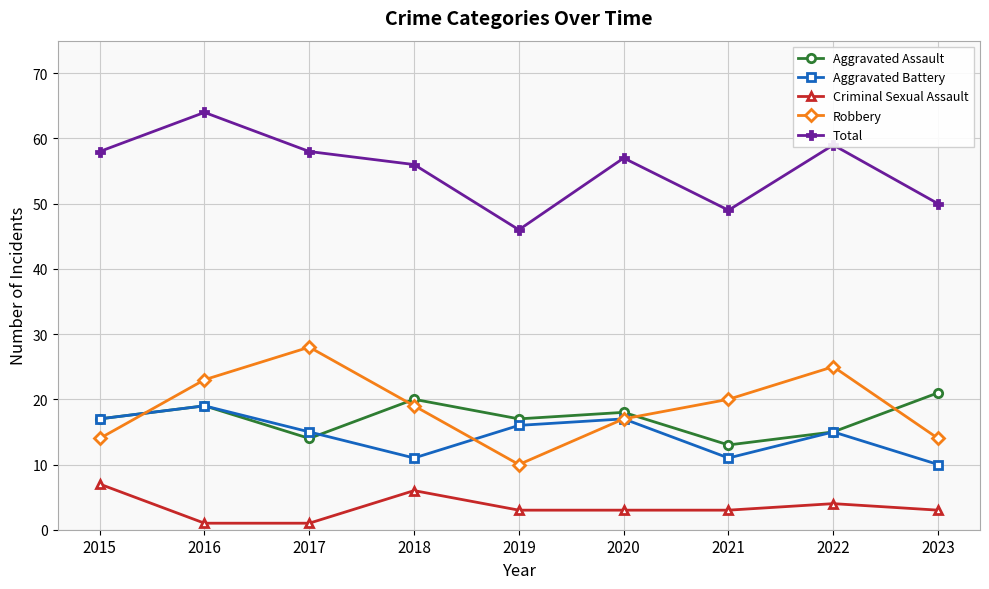

What is the difference between the maximum and minimum values in the Aggravated Assault series?

8